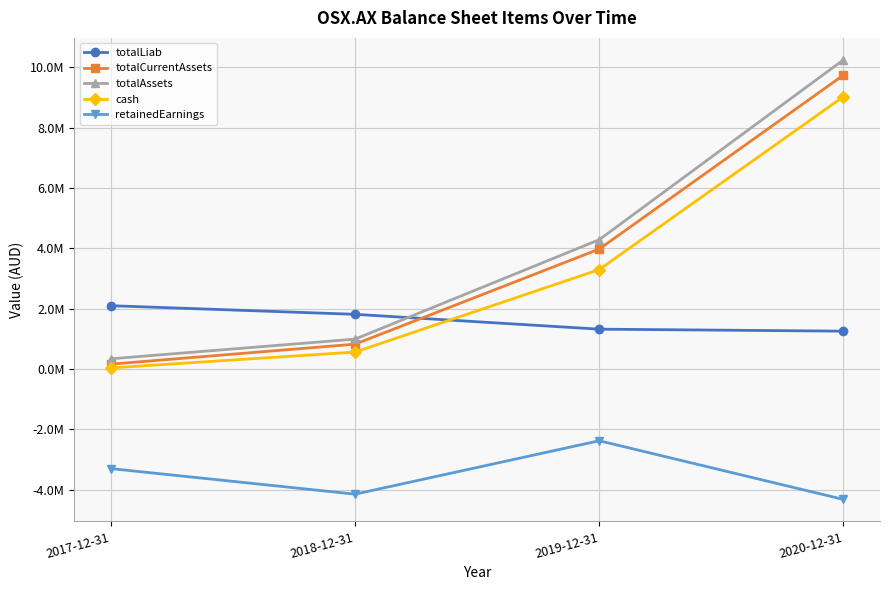

List the series in order of their peak value, highest first.

totalAssets, totalCurrentAssets, cash, totalLiab, retainedEarnings